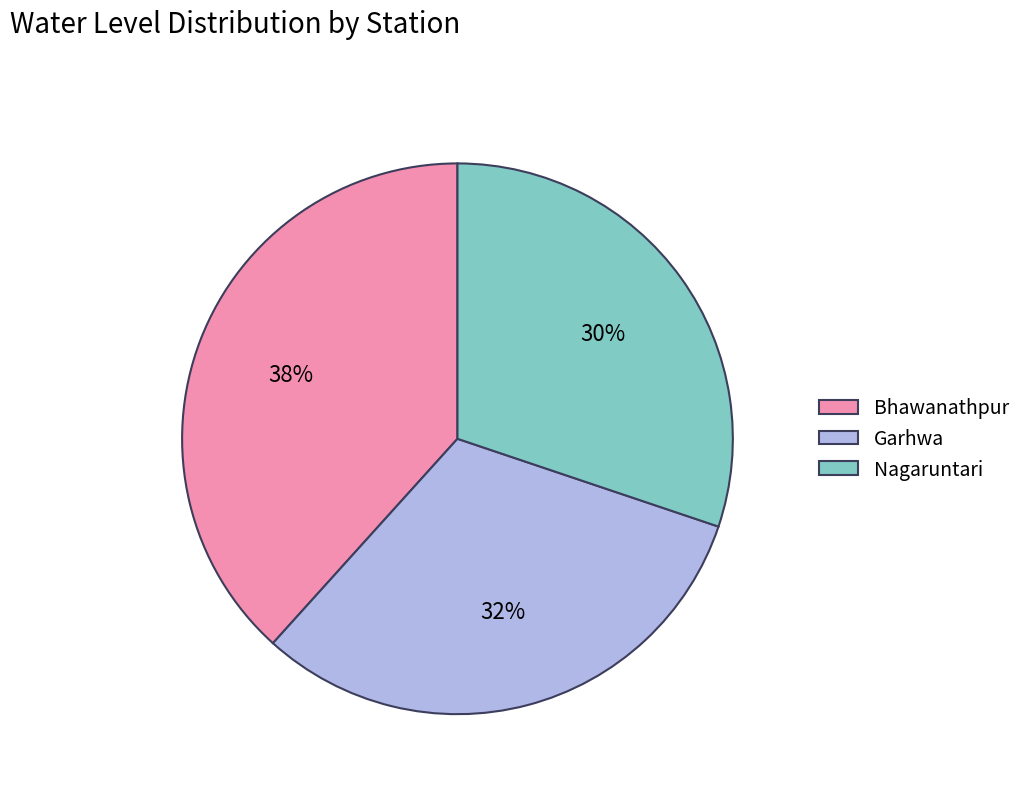

Is there a majority slice in this chart?

No